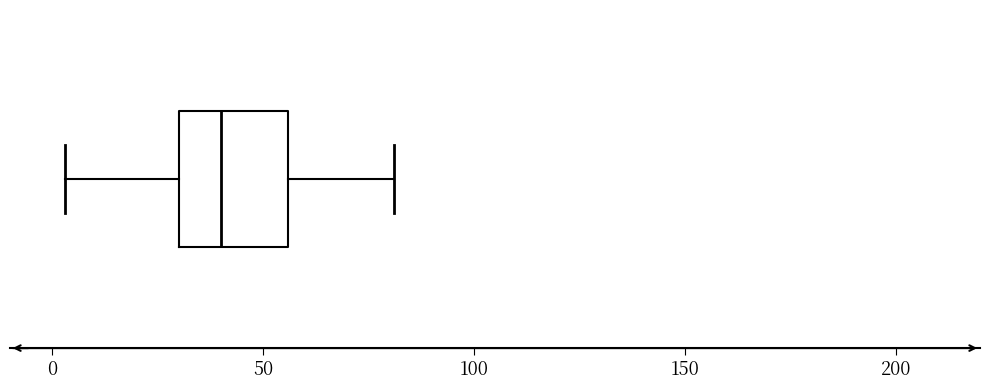

Where is the right edge of the box on the x-axis? The values are not printed on the chart, so give them approximately, as read against the axis.

55